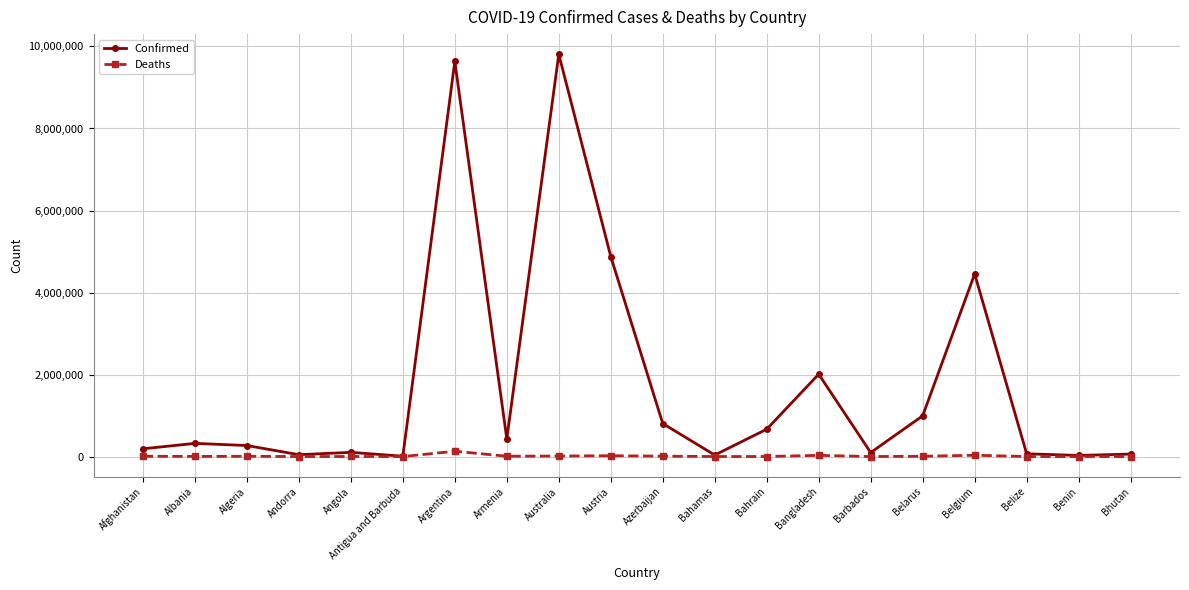

True or false: Confirmed has a value of 97638 at Barbados.

True